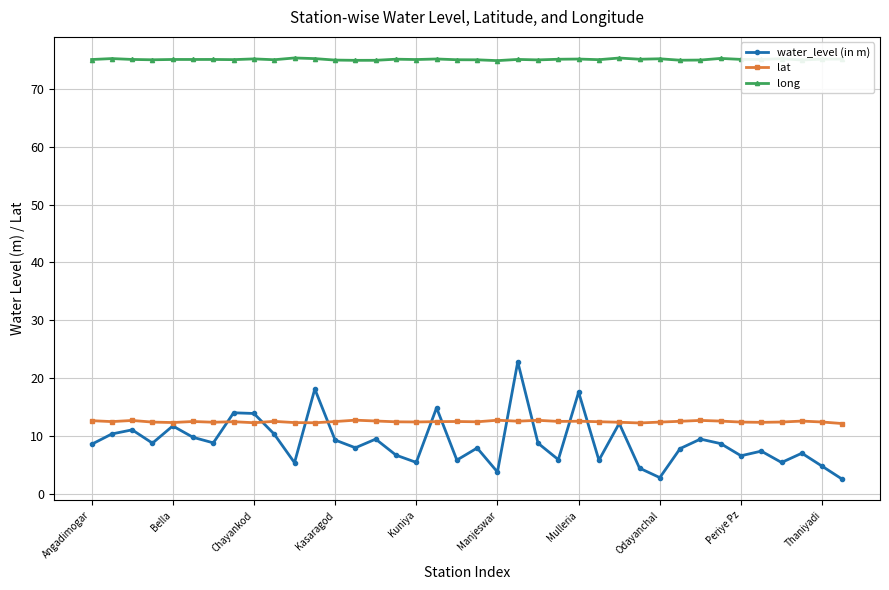

True or false: long and lat cross at least once.

False